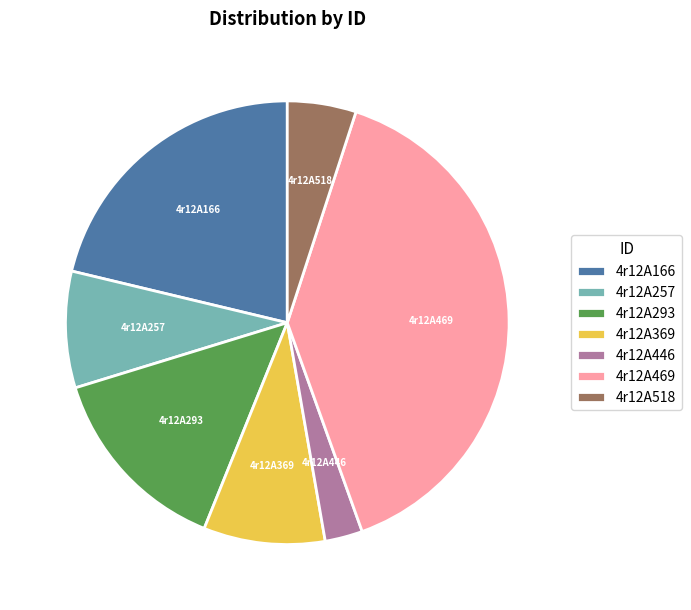

Count the number of slices in the pie.

7